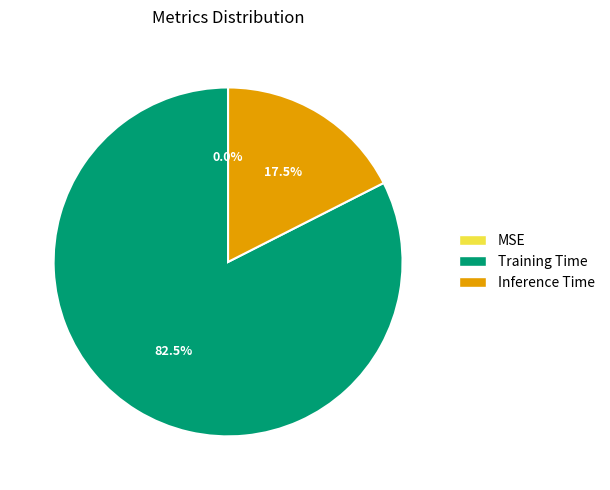

To the nearest percent, what is the average slice percentage?

33%